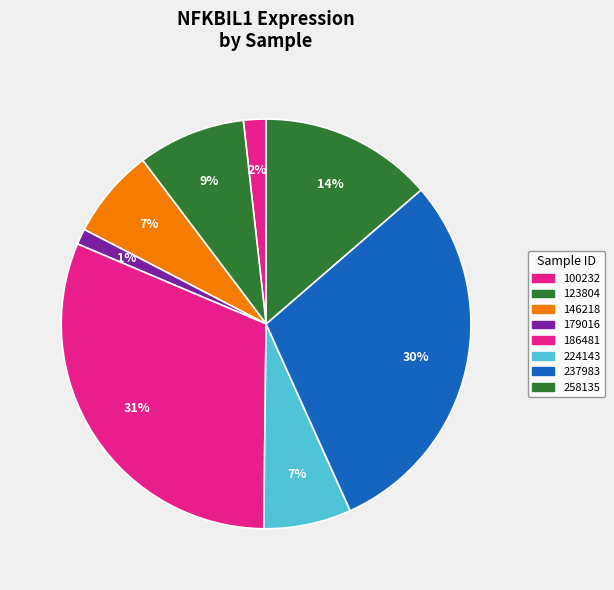

How many slices are in this pie chart?

8